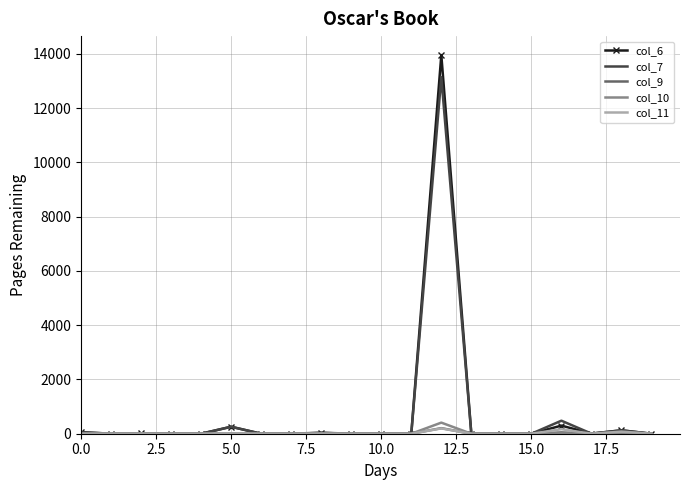

Which series has the largest range (max minus min)?

col_6